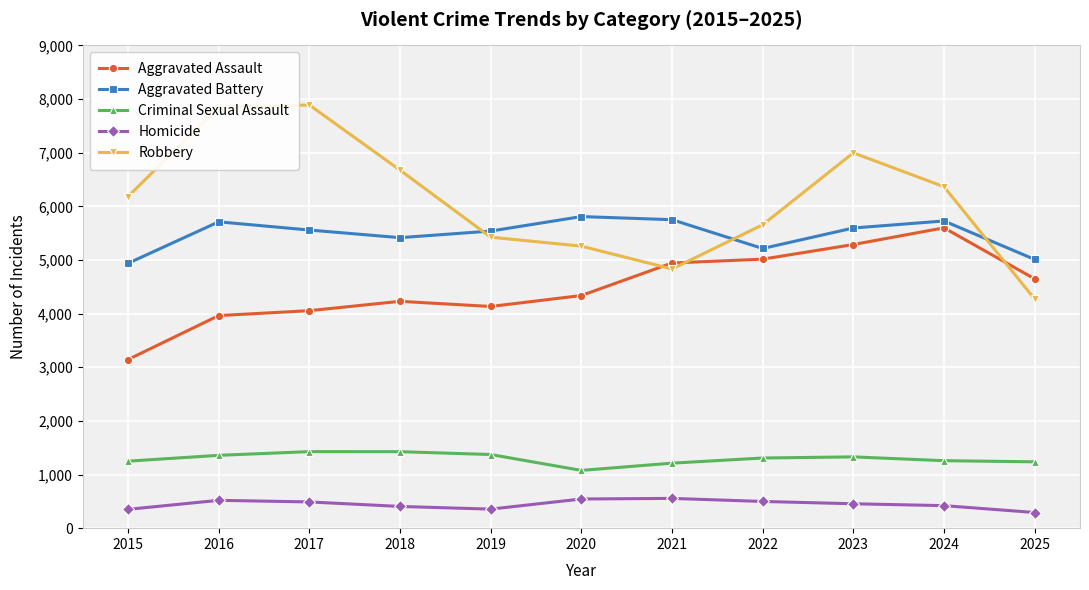

Which series has the largest range (max minus min)?

Robbery